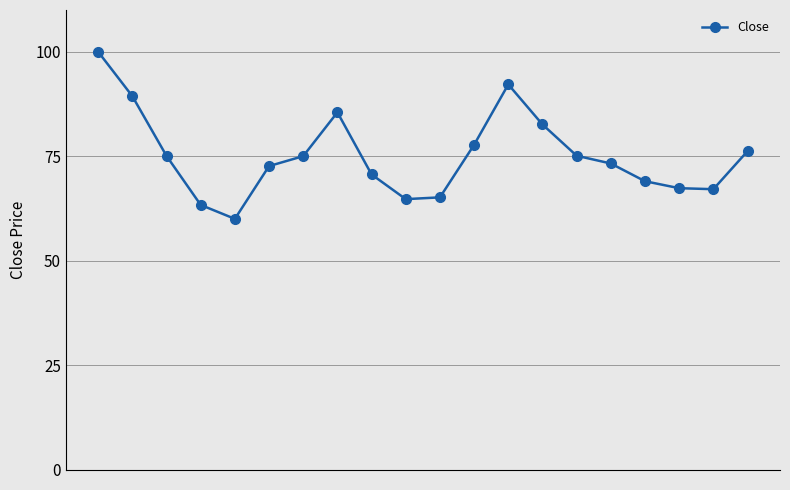

How many categories are shown in the chart?

20